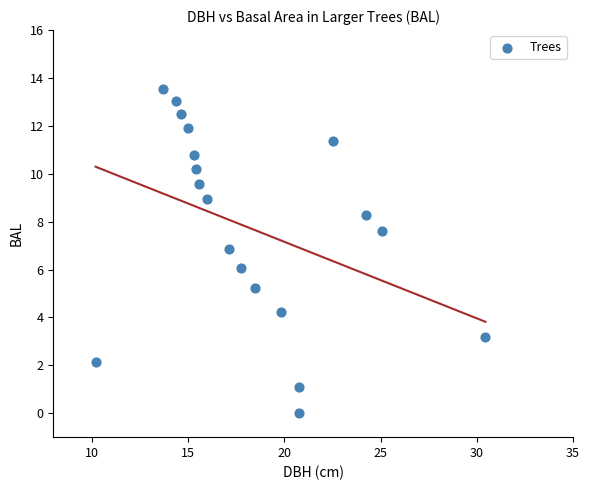

What is the range of X values (max minus min)?

20.2